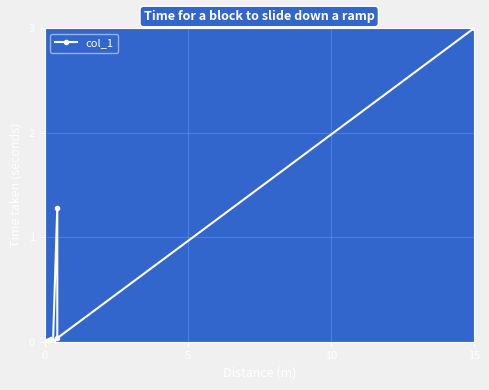

How many points are higher than both their immediate neighbors (excluding endpoints)?

4